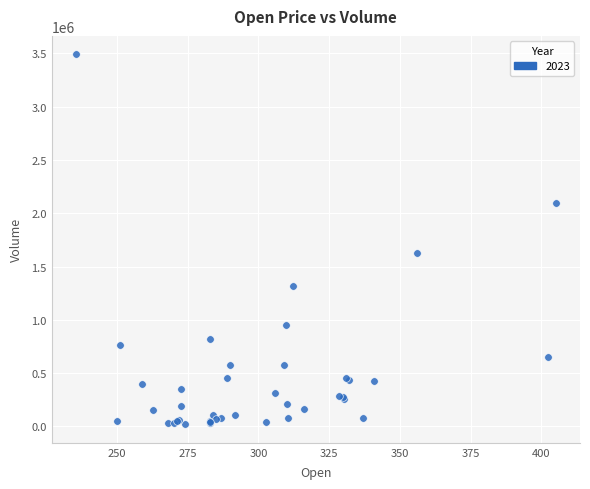

What Y value in the scatter plot is closest to 1754863?

1625511